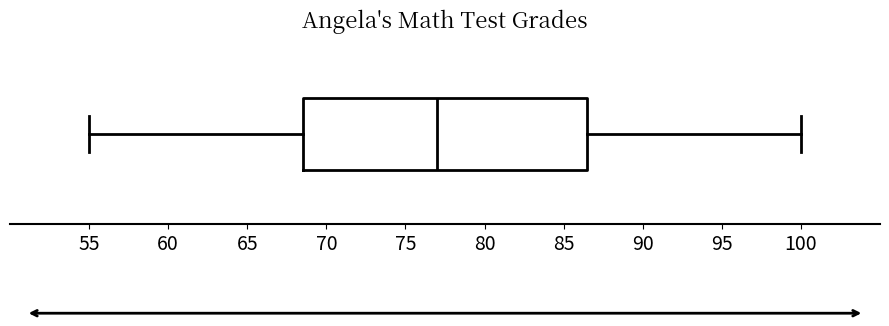

Where does the left whisker of the box end on the x-axis? The values are not printed on the chart, so give them approximately, as read against the axis.

55.0